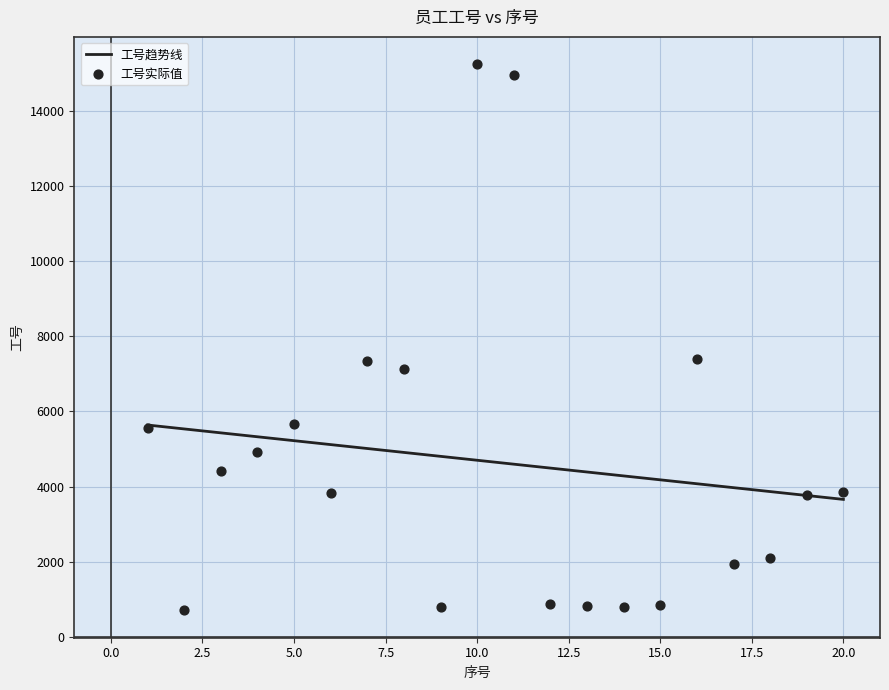

Which series has the largest Y range (max minus min)?

工号实际值